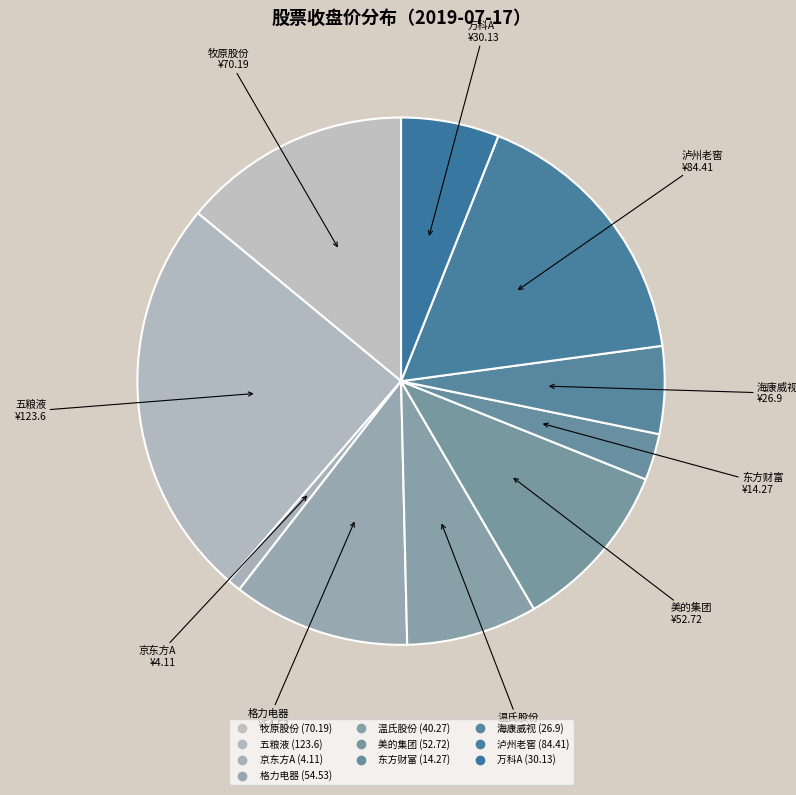

What percentage is the 万科A slice, to the nearest percent?

6%